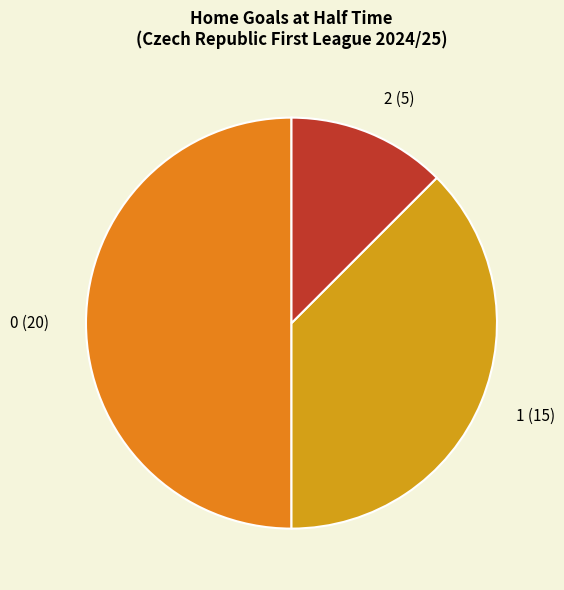

True or false: 2 (5) accounts for 6% of the total.

False